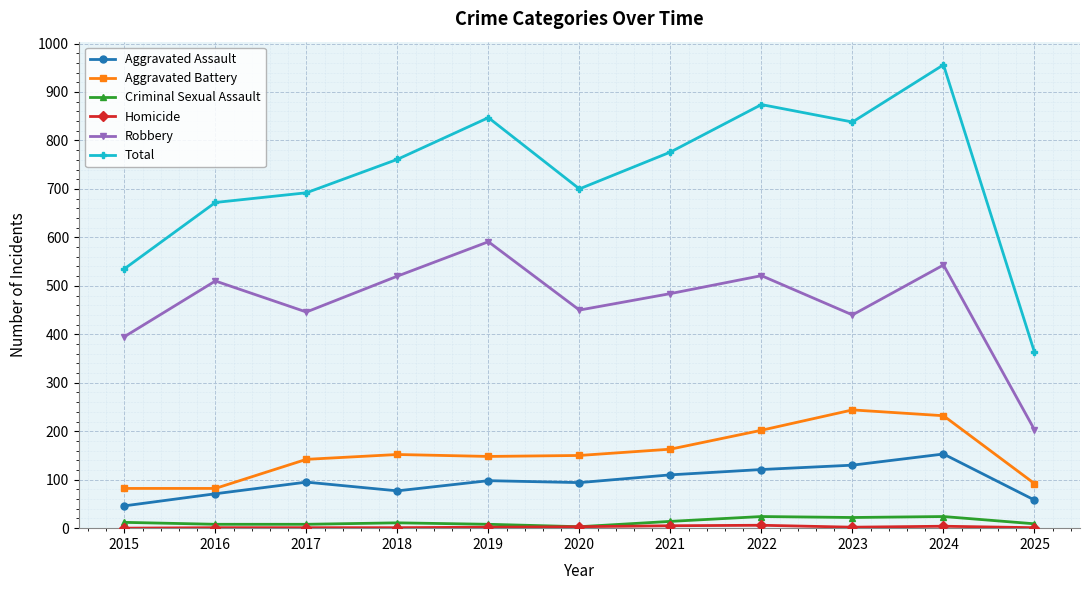

The Total series shows 847 at 2019. True or false?

True